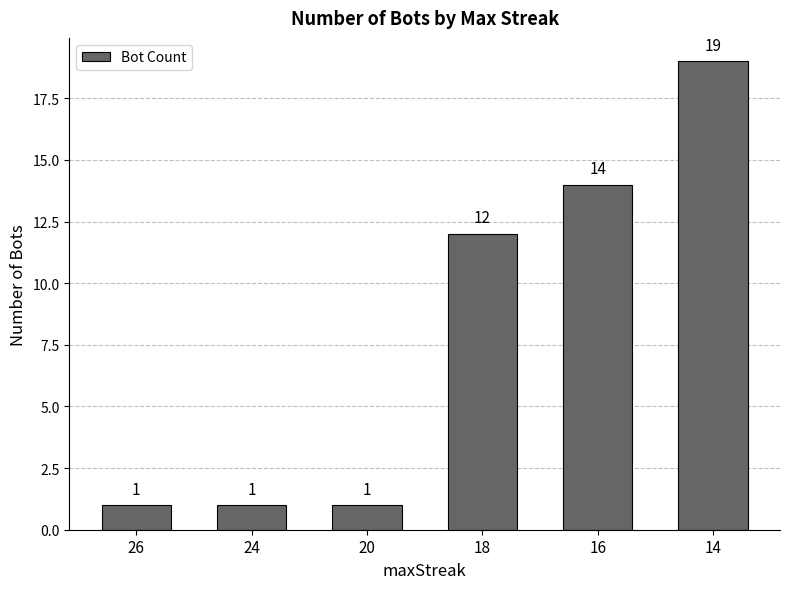

How many bars are there in total?

6